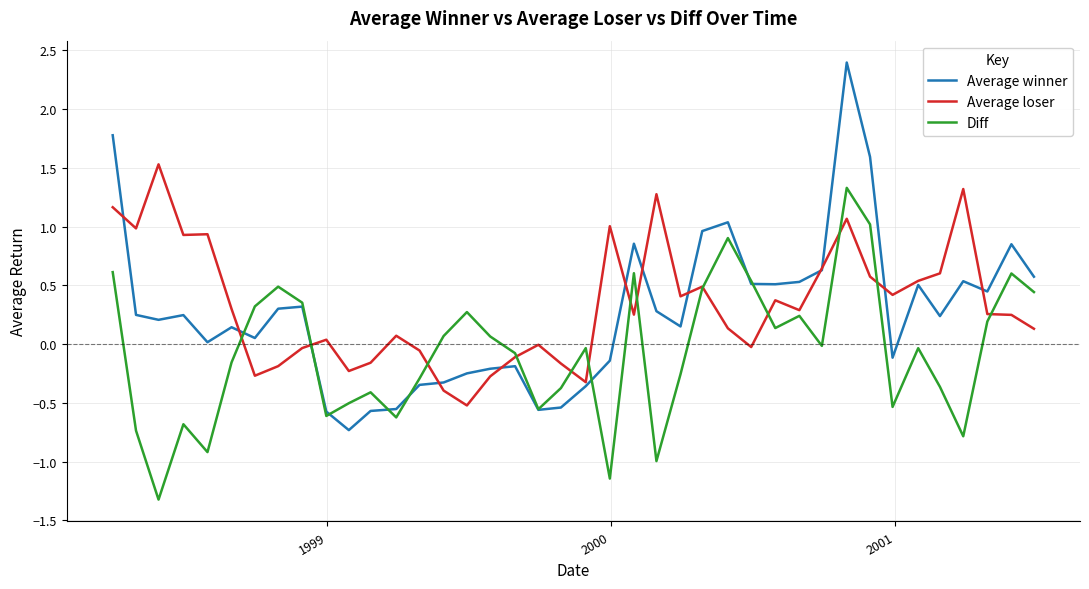

What is the greatest value displayed?

2.4